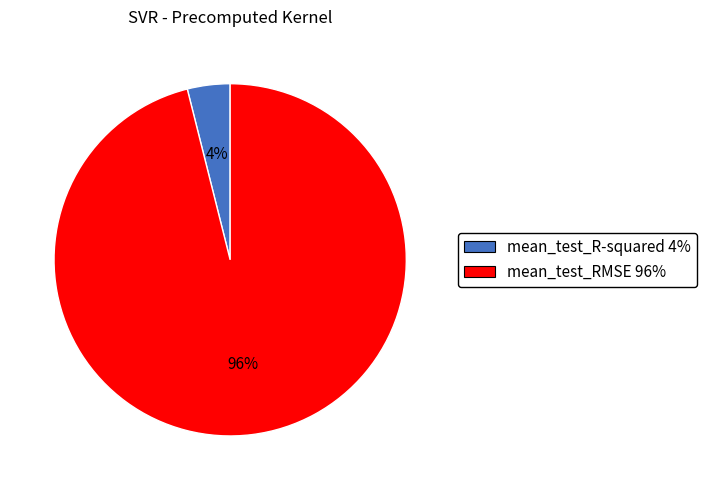

Combined, do mean_test_RMSE 96% and mean_test_R-squared 4% account for over 50%?

Yes